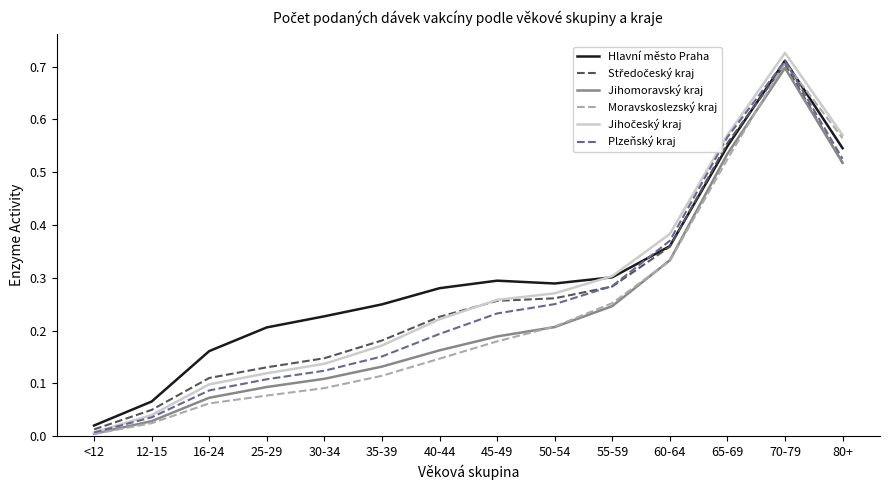

The Moravskoslezský kraj series shows 1.2 at 70-79. True or false?

False